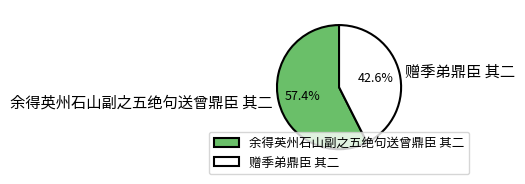

What is the ratio of the value at 赠季弟鼎臣 其二 to the value at 余得英州石山副之五绝句送曾鼎臣 其二?

0.7